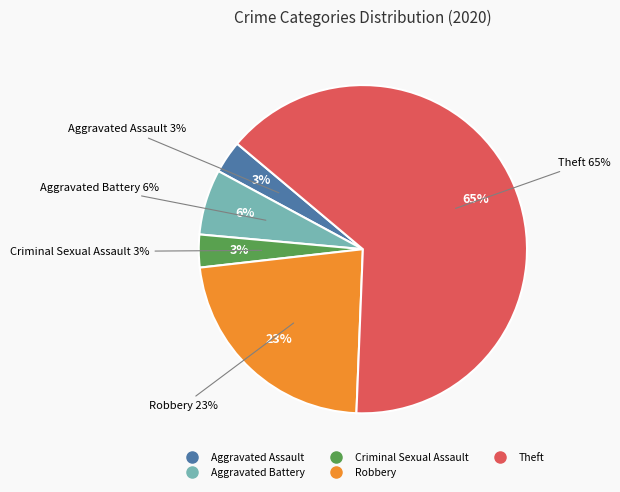

What percentage do Robbery and Aggravated Assault together represent?

25.8%